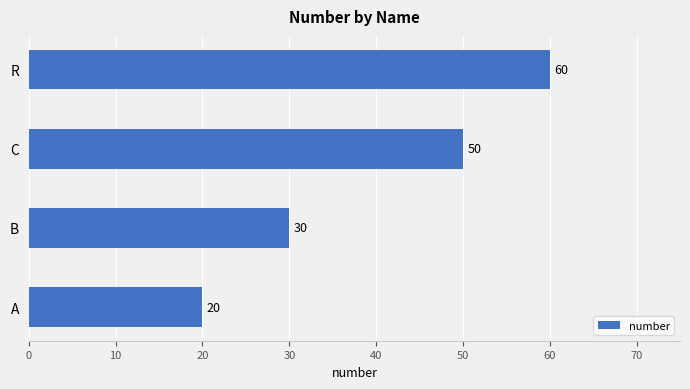

What is the change in value from A to B?

+10